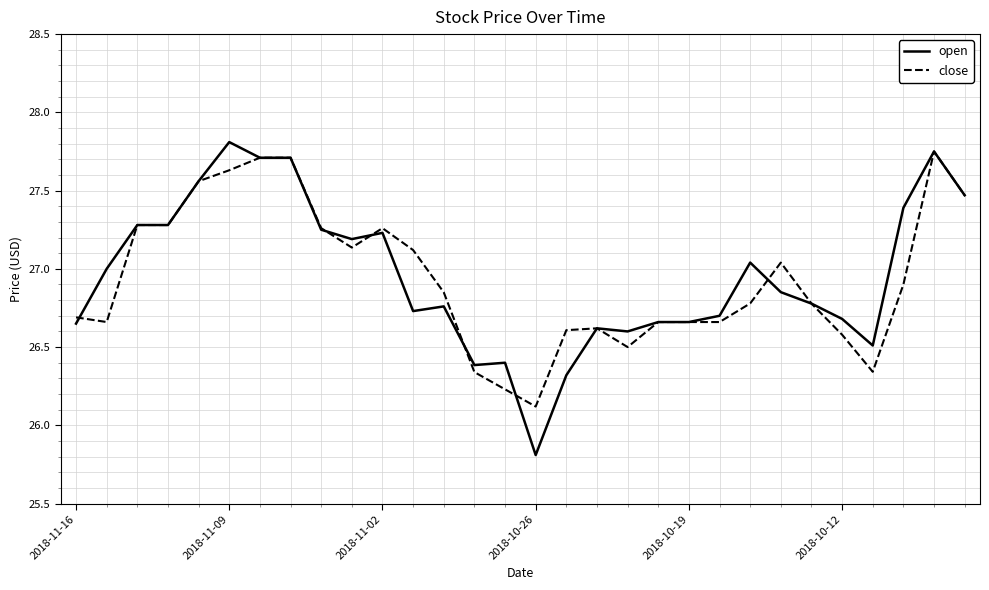

What is the smallest value displayed?

25.8